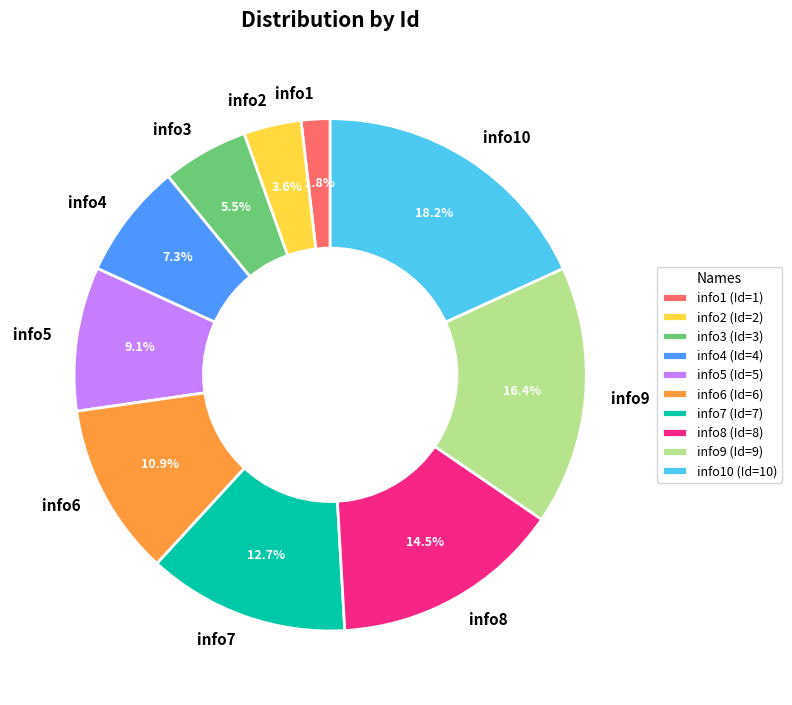

Rank the categories by value from lowest to highest.

info1, info2, info3, info4, info5, info6, info7, info8, info9, info10